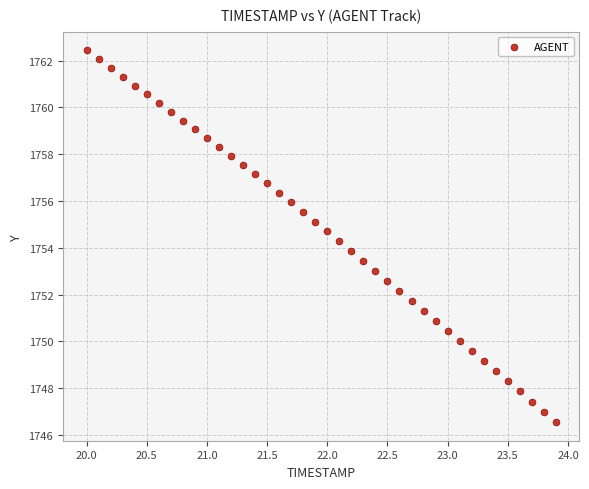

What is the range of X values (max minus min)?

3.9